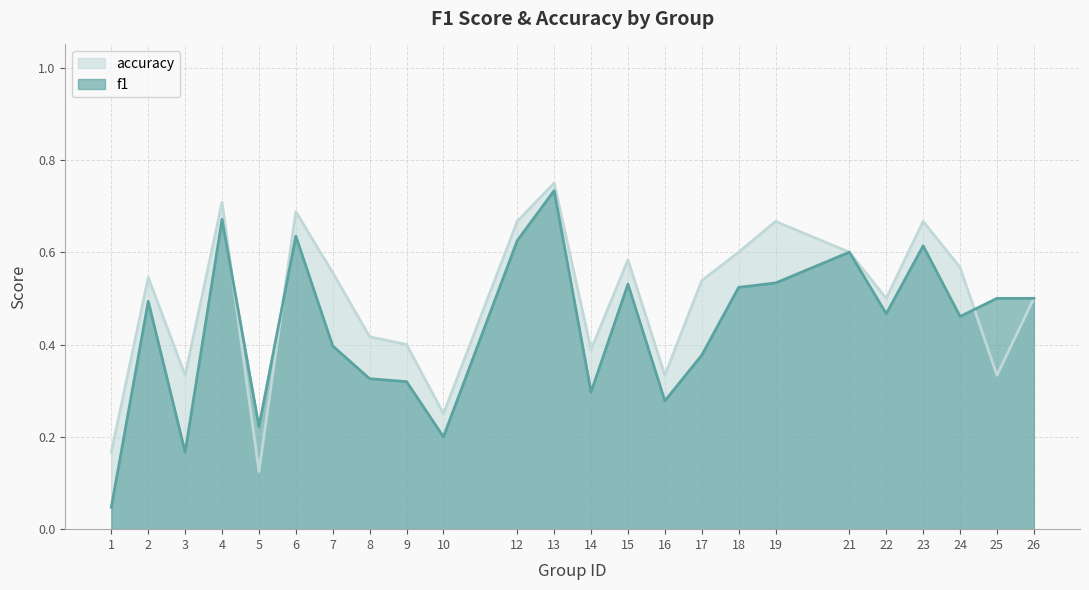

What is the difference between the accuracy values at 14 and 21?

0.2